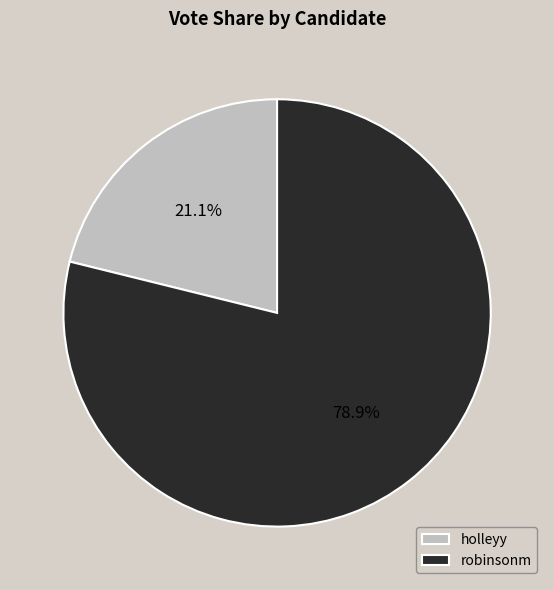

To the nearest percent, what percentage of the pie is holleyy?

21%